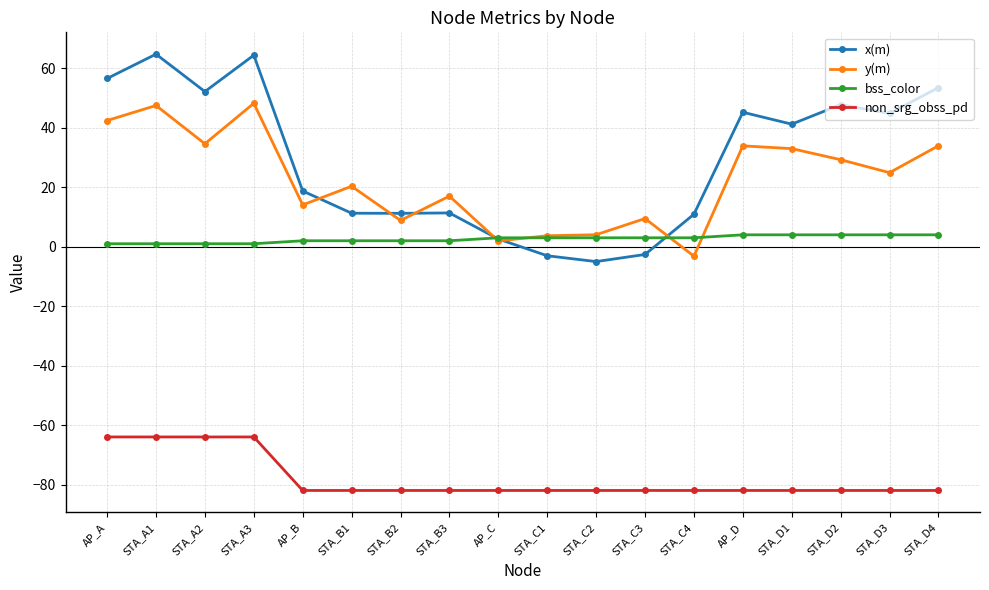

At STA_A1, list the series in order from smallest to largest.

non_srg_obss_pd, bss_color, y(m), x(m)